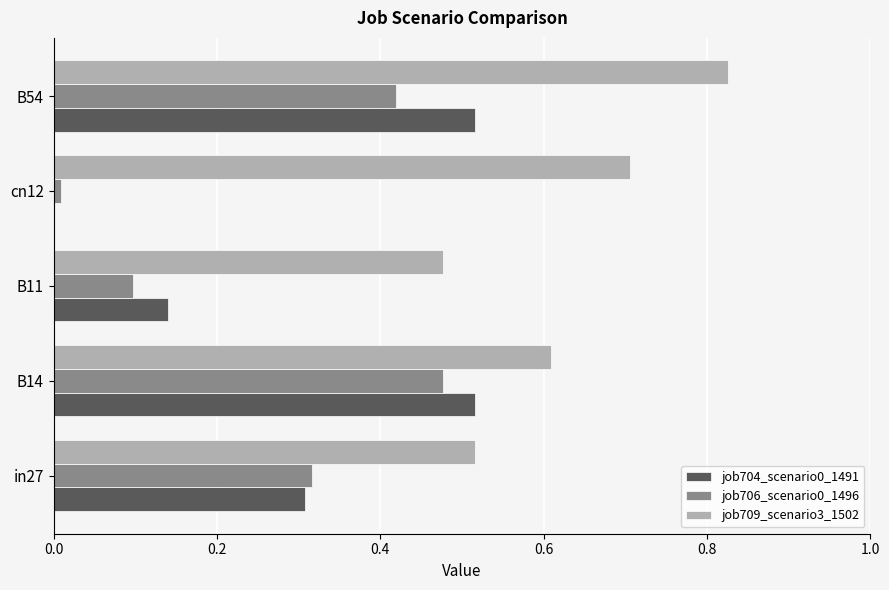

What is the sum of all job704_scenario0_1491 values?

1.5